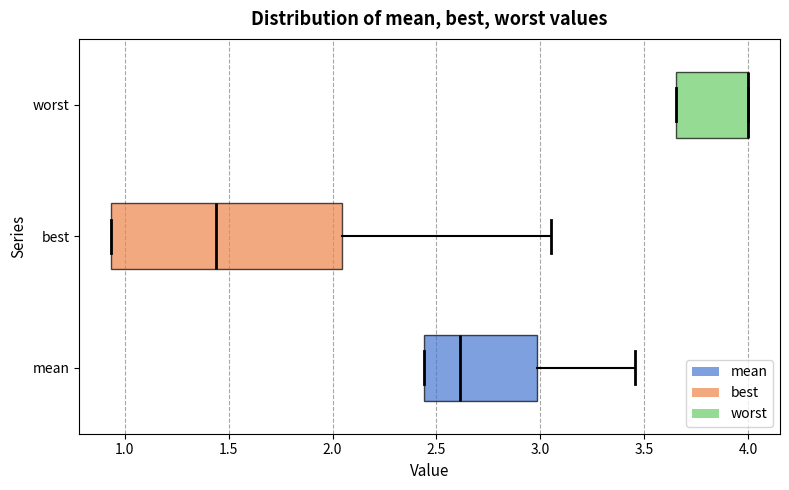

Where does the median line of the box for best sit on the x-axis? The values are not printed on the chart, so give them approximately, as read against the axis.

1.45